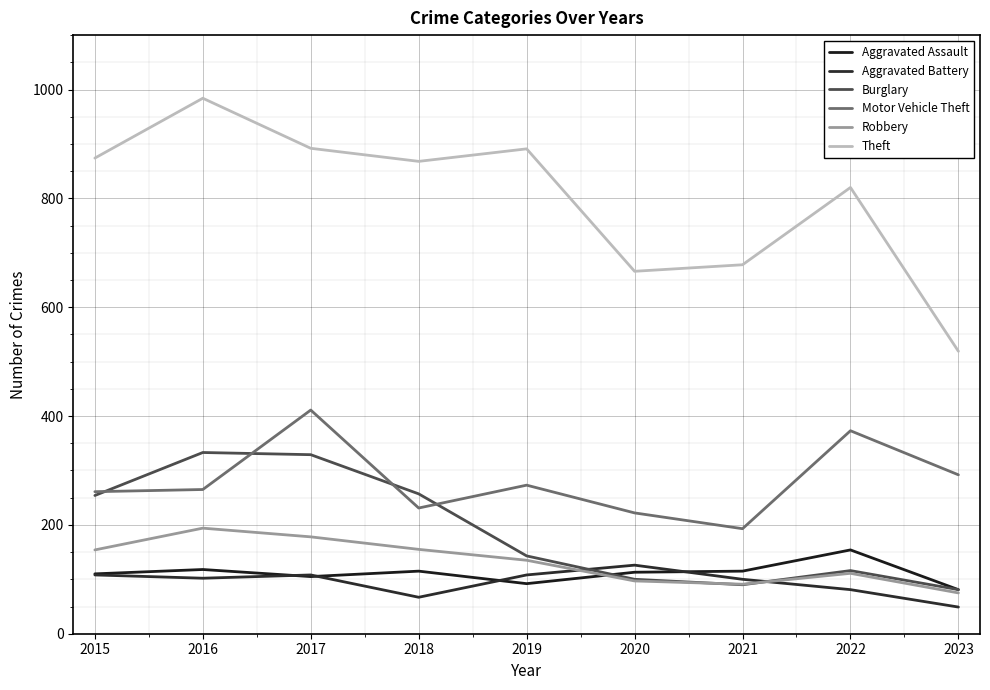

At 2015, list the series in order from smallest to largest.

Aggravated Battery, Aggravated Assault, Robbery, Burglary, Motor Vehicle Theft, Theft